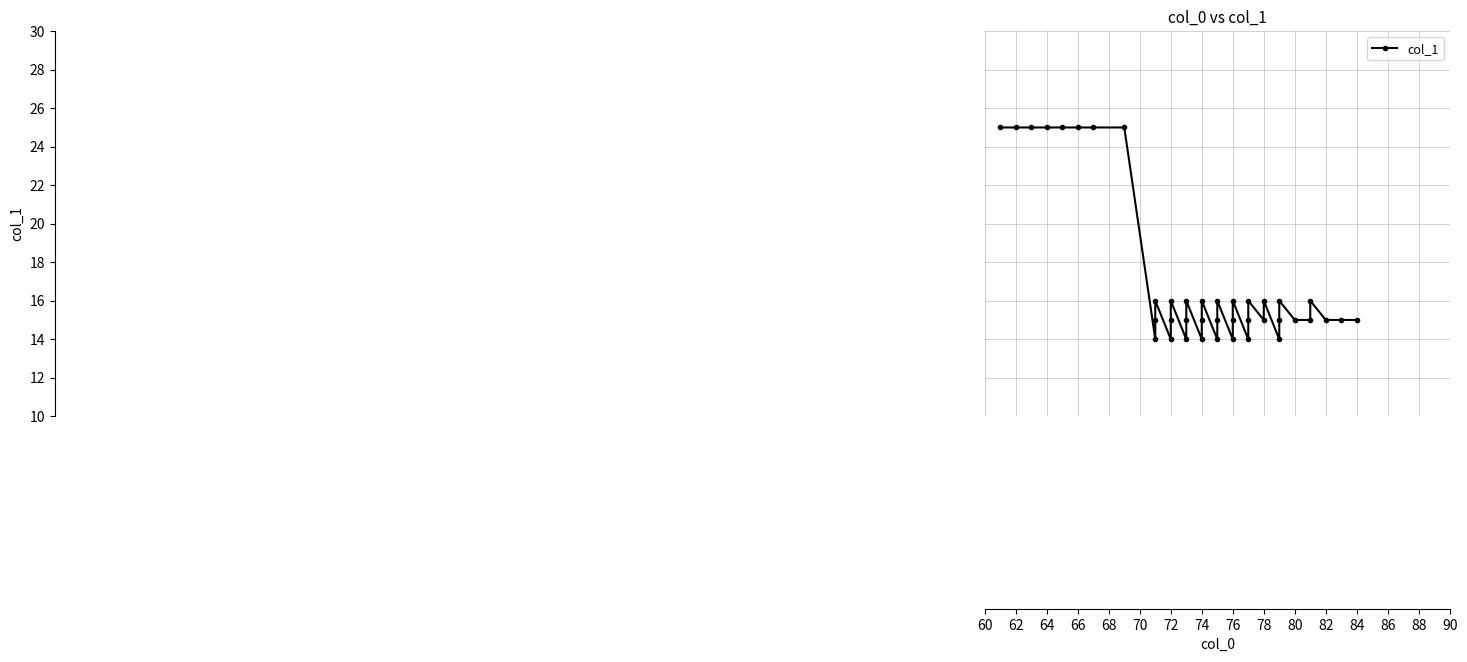

True or false: the data shows 5 at 76.

False